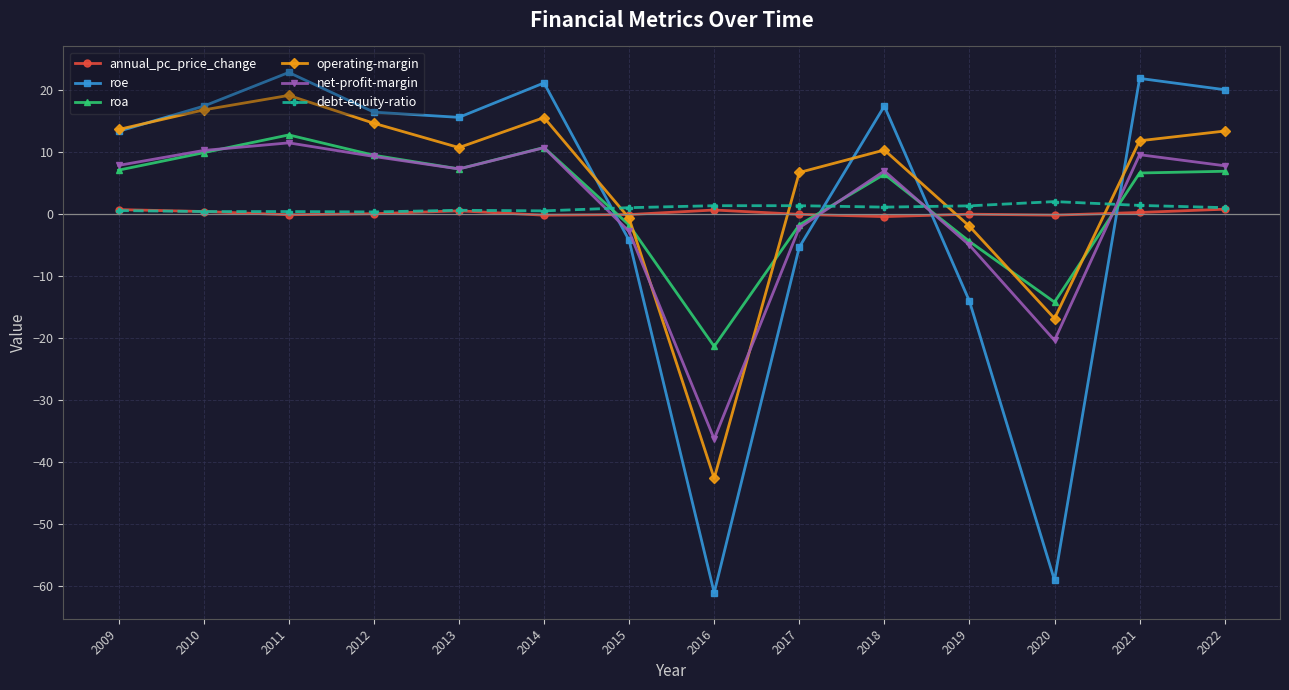

Which series ends up on top after the final intersection of debt-equity-ratio and operating-margin?

operating-margin